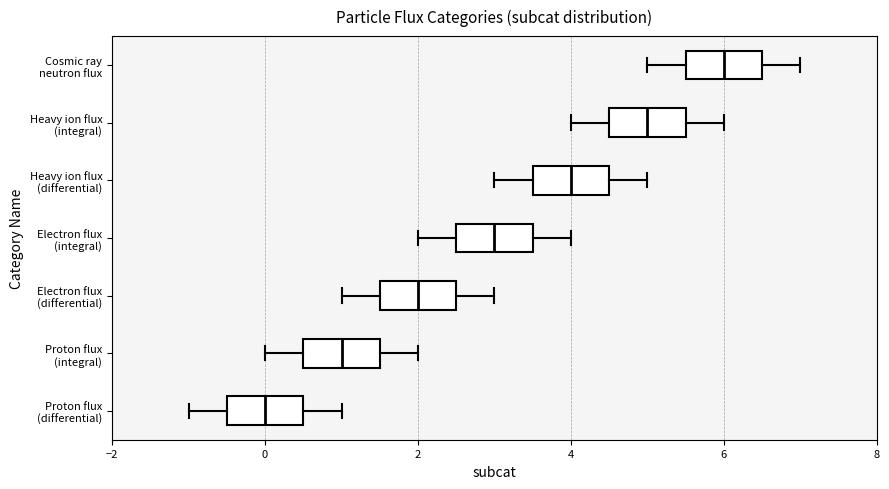

Reading bottom to top, transcribe this box plot: for each box, give where its median line is, the range the box spans, and where its two whiskers end, as read against the x-axis. The values are not printed on the chart, so give them approximately, as read against the axis.

Proton flux (differential): median 0.0, box -0.4 to 0.6, whiskers -1.0 to 1.0
Proton flux (integral): median 1.0, box 0.6 to 1.6, whiskers 0.0 to 2.0
Electron flux (differential): median 2.0, box 1.6 to 2.6, whiskers 1.0 to 3.0
Electron flux (integral): median 3.0, box 2.6 to 3.6, whiskers 2.0 to 4.0
Heavy ion flux (differential): median 4.0, box 3.6 to 4.6, whiskers 3.0 to 5.0
Heavy ion flux (integral): median 5.0, box 4.6 to 5.6, whiskers 4.0 to 6.0
Cosmic ray neutron flux: median 6.0, box 5.6 to 6.6, whiskers 5.0 to 7.0